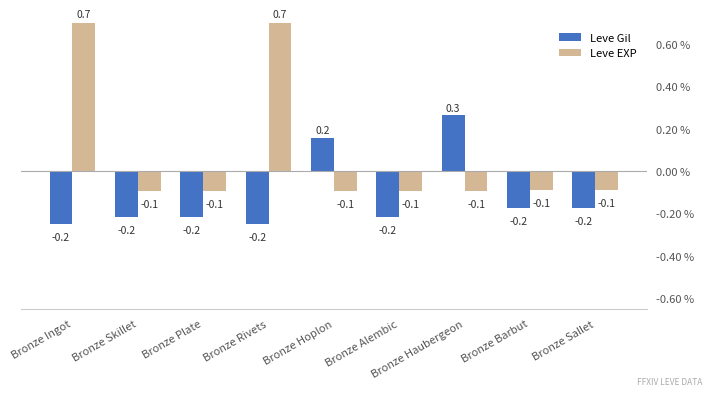

How many values in the Leve Gil series exceed 0?

2